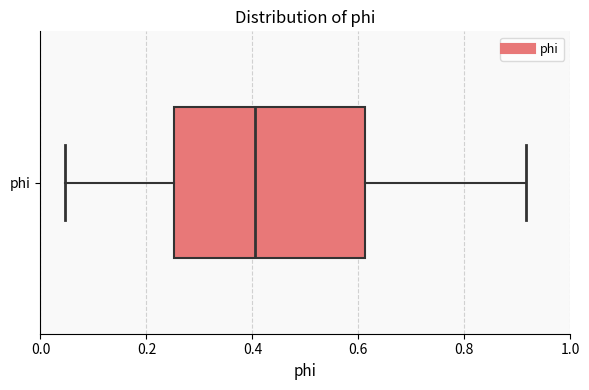

Where does the median line of the box for phi sit on the x-axis? The values are not printed on the chart, so give them approximately, as read against the axis.

0.40